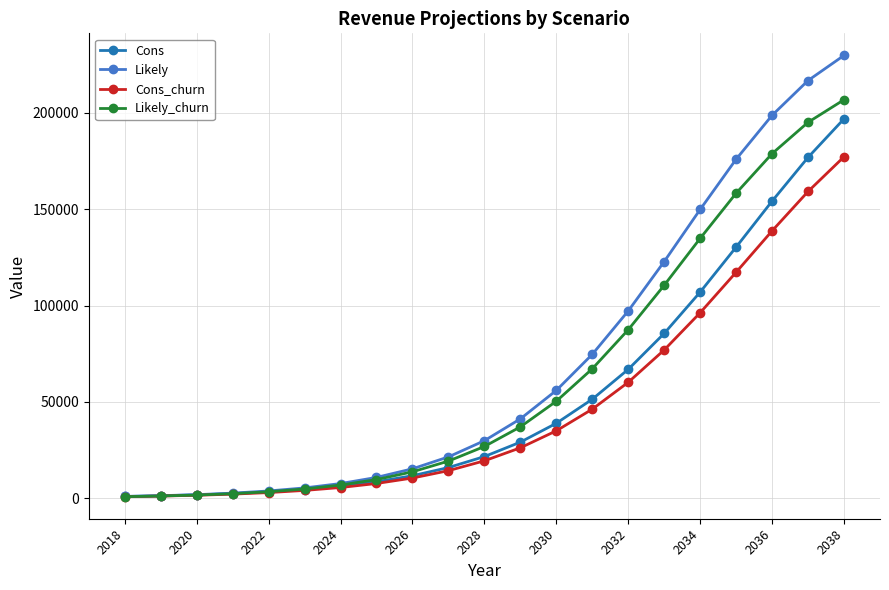

What is the highest value of the Cons_churn series?

177172.8